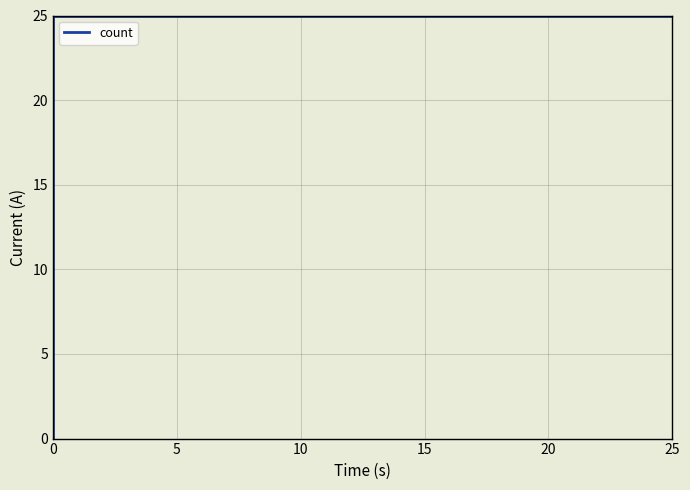

What is the value of the 4th point from the left?

25